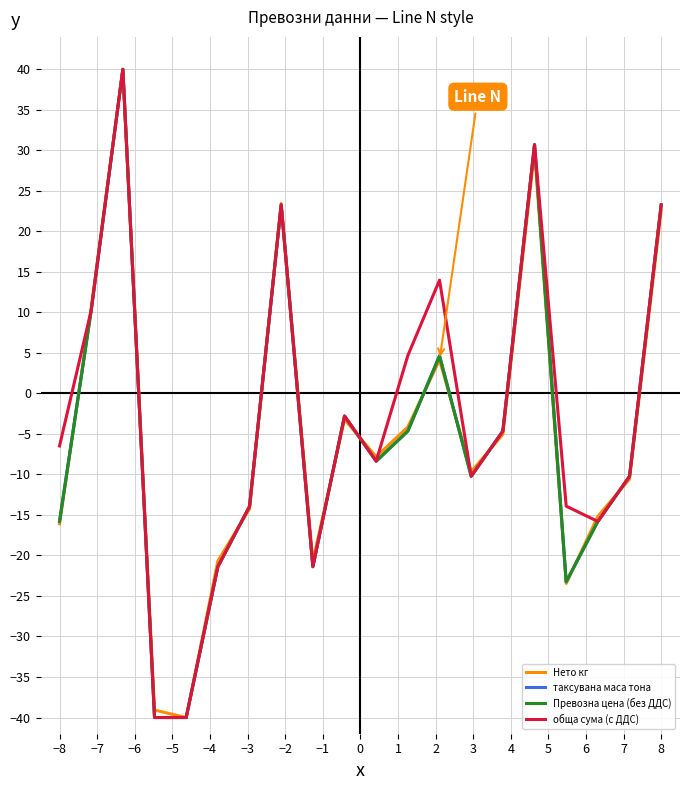

What are all the series names shown in the legend?

Нето кг, таксувана маса тона, Превозна цена (без ДДС), обща сума (с ДДС)